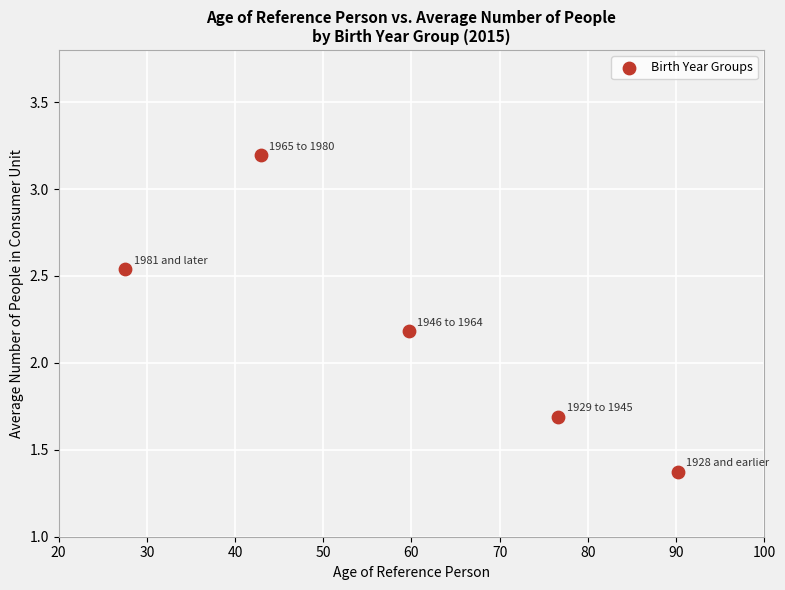

What is the range of X values (max minus min)?

62.7